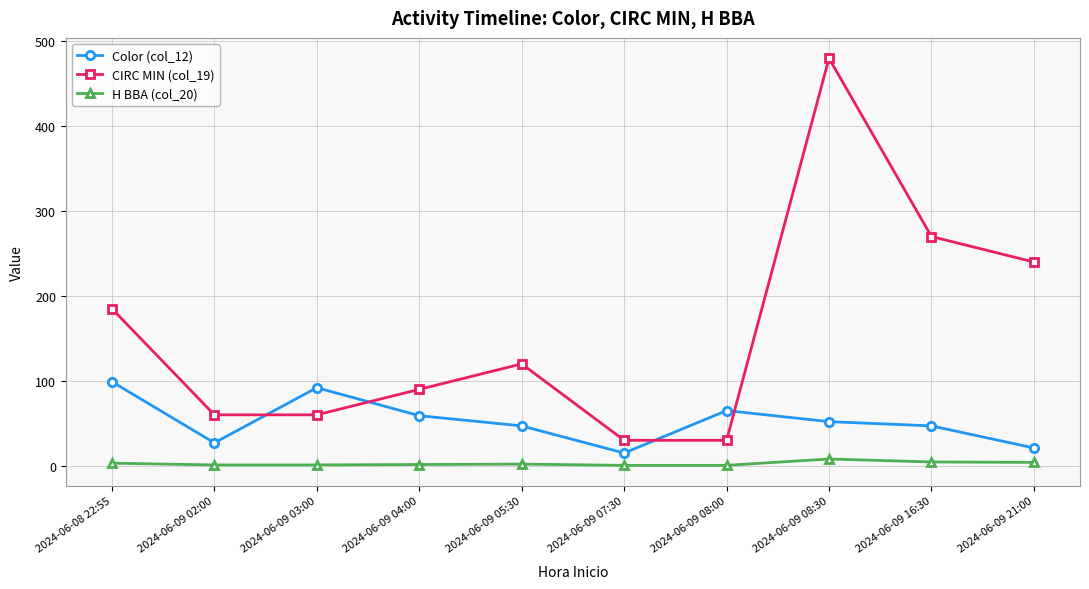

What is the average value of the Color (col_12) series?

52.4